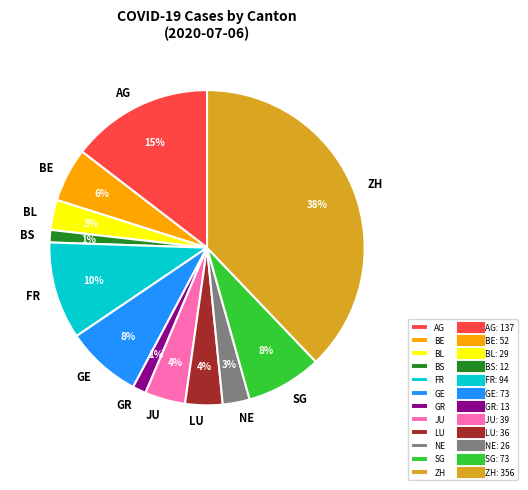

How many slices are in this pie chart?

12